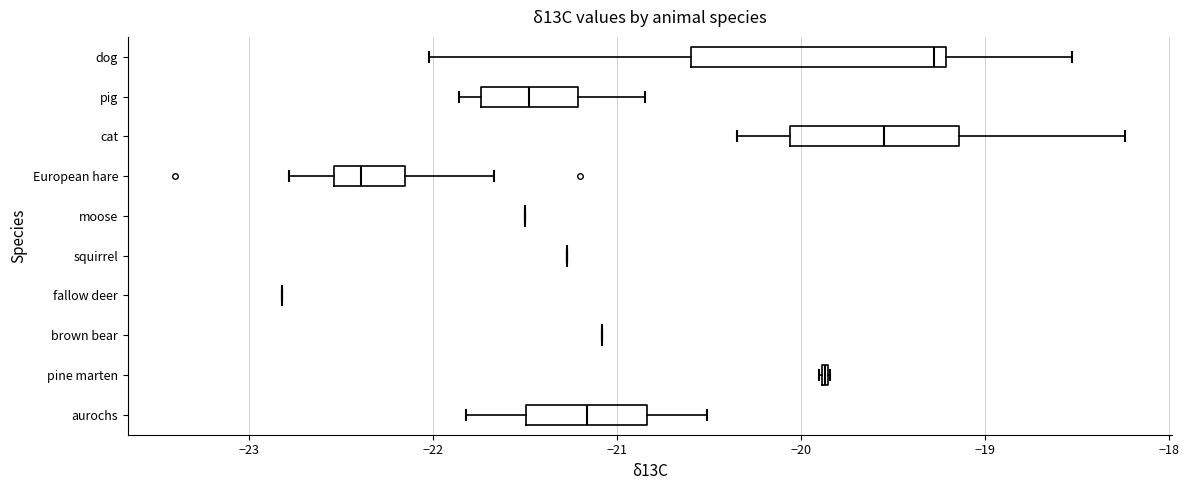

Reading bottom to top, transcribe this box plot: for each box, give where its median line is, the range the box spans, and where its two whiskers end, as read against the x-axis. The values are not printed on the chart, so give them approximately, as read against the axis.

aurochs: median -21.2, box -21.5 to -20.8, whiskers -21.8 to -20.5
pine marten: box collapsed to a line at -19.9, whiskers -19.9 to -19.8
brown bear: box collapsed to a line at -21.1, whiskers -21.1 to -21.1
fallow deer: box collapsed to a line at -22.8, whiskers -22.8 to -22.8
squirrel: box collapsed to a line at -21.3, whiskers -21.3 to -21.3
moose: box collapsed to a line at -21.5, whiskers -21.5 to -21.5
European hare: median -22.4, box -22.5 to -22.1, whiskers -22.8 to -21.7
cat: median -19.5, box -20.1 to -19.1, whiskers -20.3 to -18.2
pig: median -21.5, box -21.7 to -21.2, whiskers -21.9 to -20.8
dog: median -19.3, box -20.6 to -19.2, whiskers -22.0 to -18.5